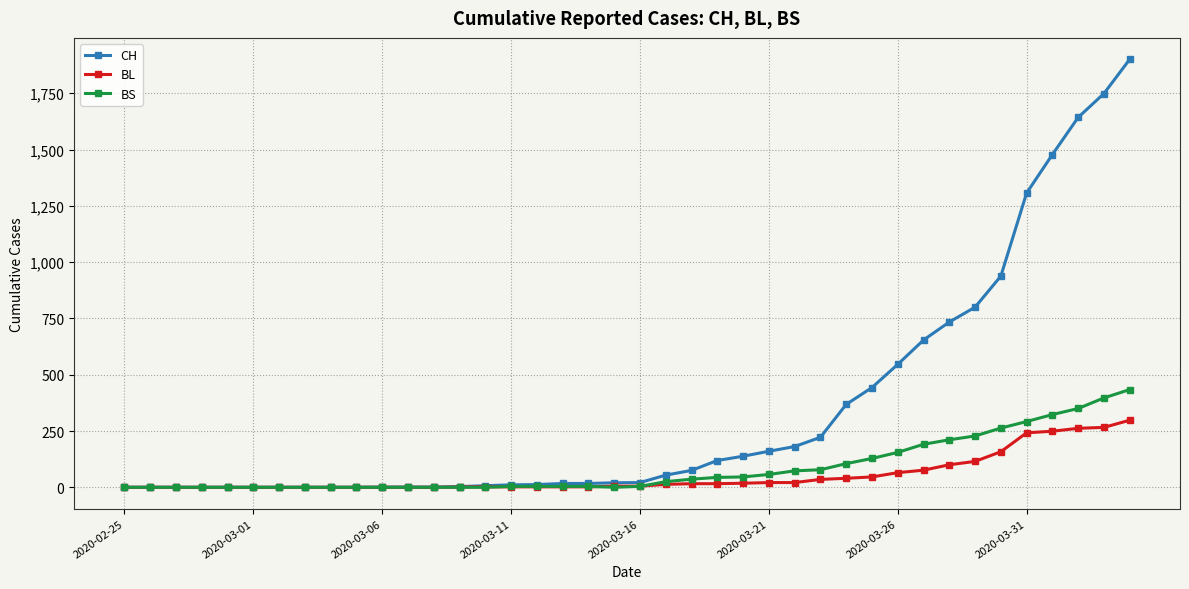

How many lines are shown in the chart?

3